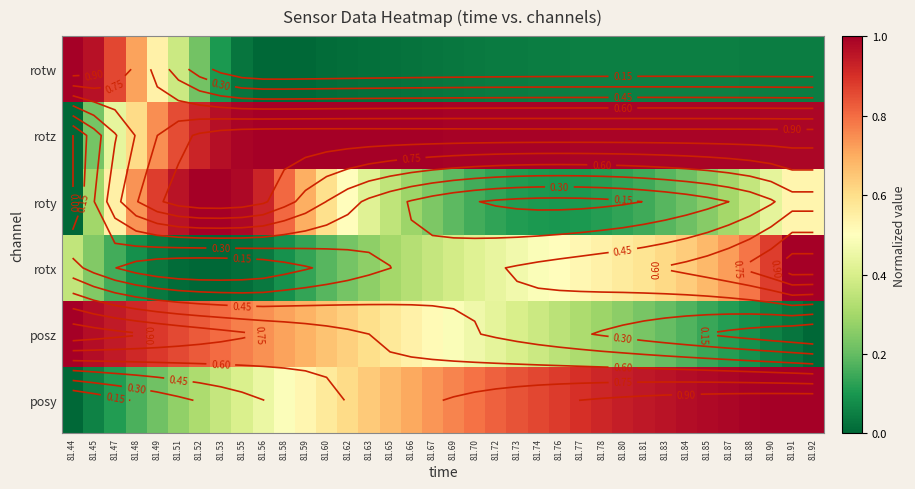

How many data points does each series have?

36